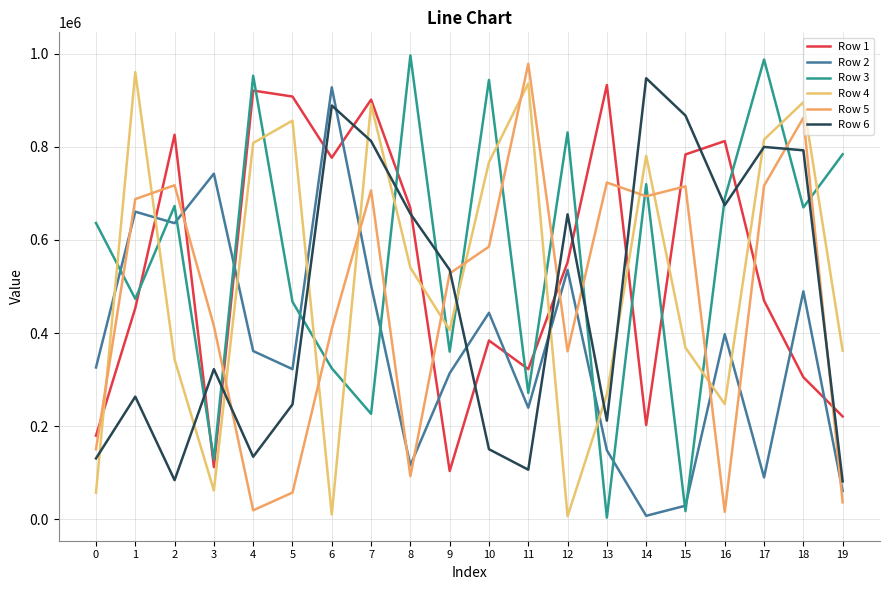

Reading left to right, what are all the values shown in this chart?

Row 1: 179373	453472	826115	111762	921053	908210	776761	901571	668400	103335	383848	322380	552153	932993	202152	783770	812471	469541	305047	220615
Row 2: 325906	660723	636001	742513	361216	322333	928081	502643	115806	313533	443458	239362	535568	147975	7131	28857	397346	89619	489580	60329
Row 3: 636414	473344	672945	128260	952885	467124	324188	226353	996528	359966	943976	271109	831171	3235	719813	17188	689536	987778	669925	784115
Row 4: 56641	960663	342973	61495	808341	856457	9817	891671	540372	406299	767201	936366	6113	268032	780857	368525	247105	815756	896053	361896
Row 5: 150223	687835	717592	415186	18897	56962	408835	706573	92268	527996	585613	978592	360569	723370	693880	715189	15619	716593	862652	36046
Row 6: 130438	263166	83741	322395	134059	246509	888932	812517	656343	535702	150235	106243	655056	211682	947587	867315	674725	799911	792628	81002